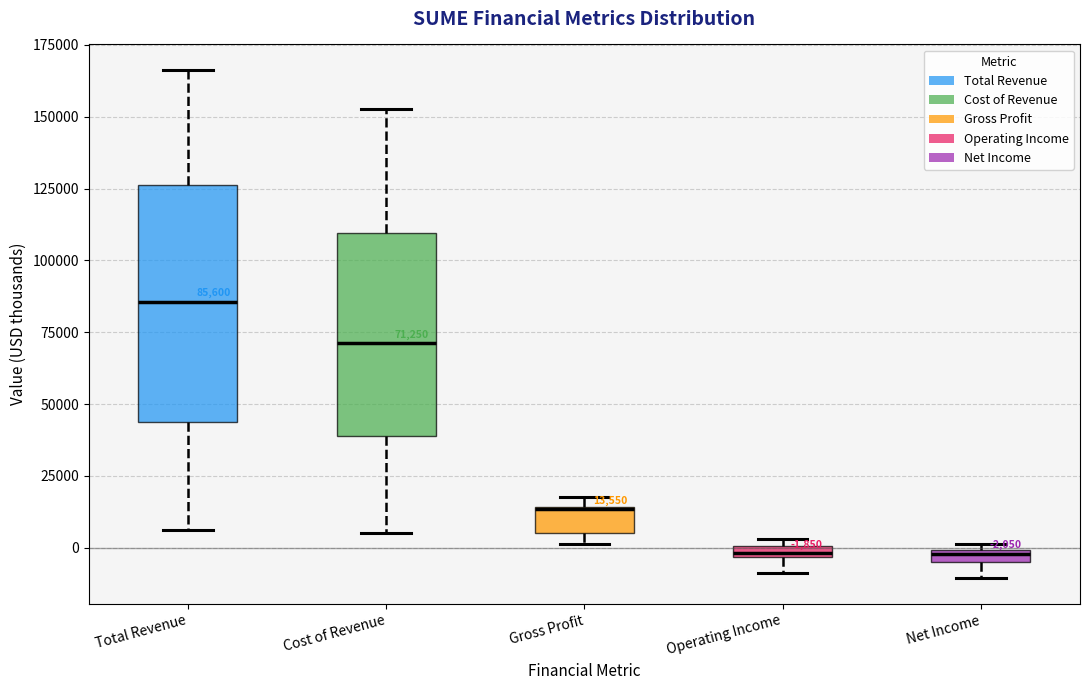

Which box is the tallest, from its lower edge to its upper edge?

Total Revenue